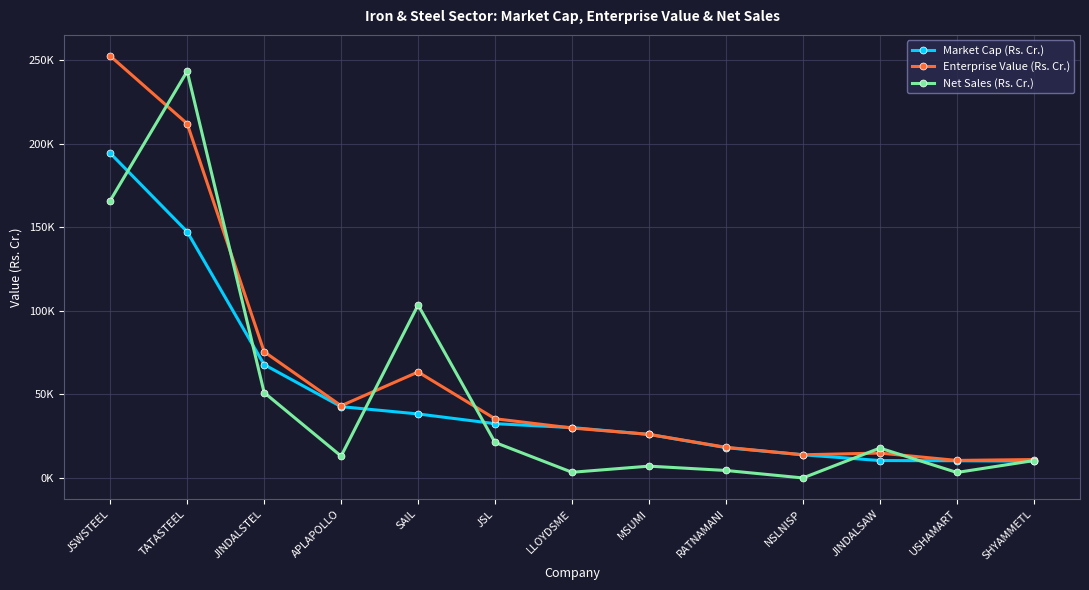

Is this an area chart (filled region under the line)?

No